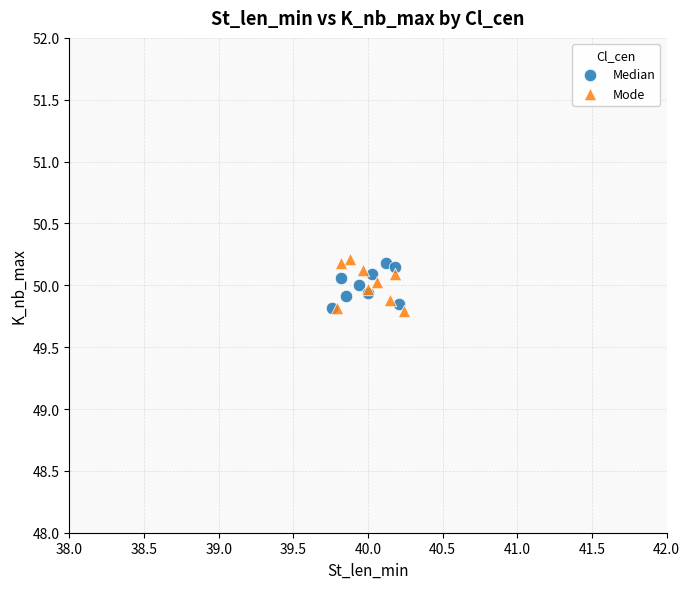

Which series has the largest Y range (max minus min)?

Mode